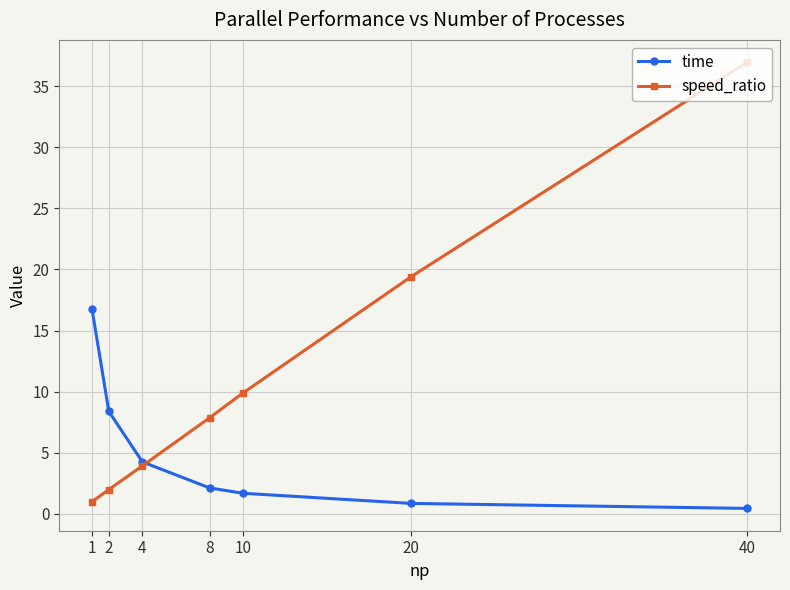

At which category does the chart reach its peak across all series?

40